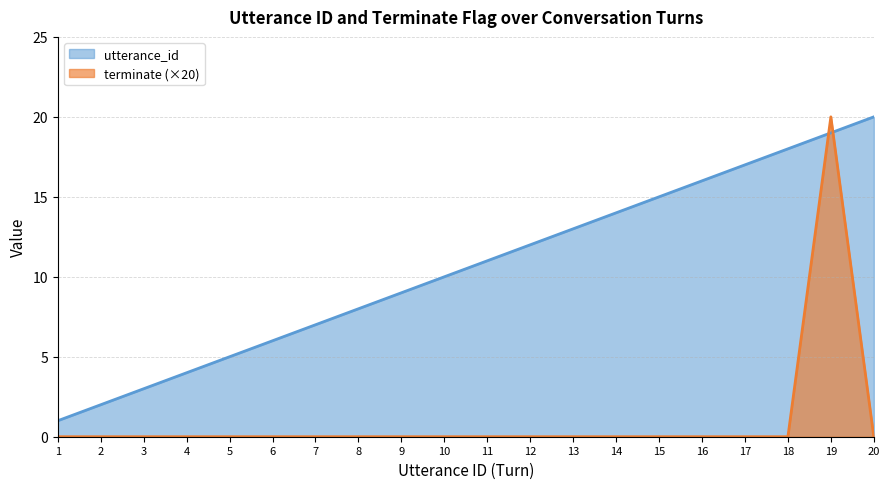

Is it true that utterance_id equals 3 at 3?

True